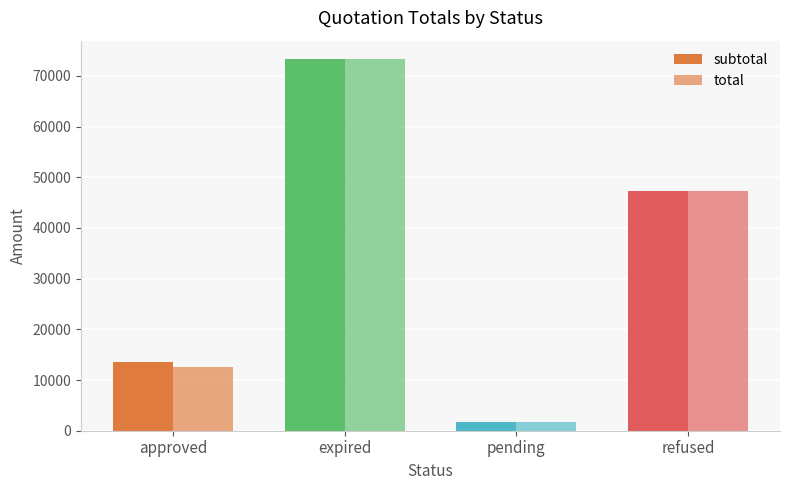

At which label is total closest to 37511?

refused